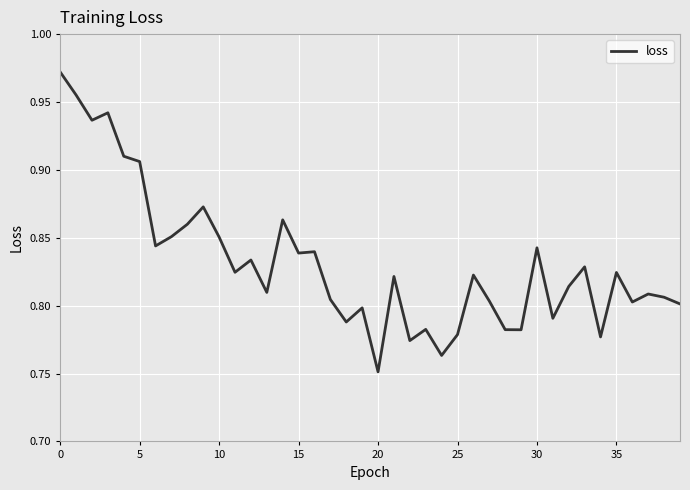

Count the values in the range 0 to 1.

40